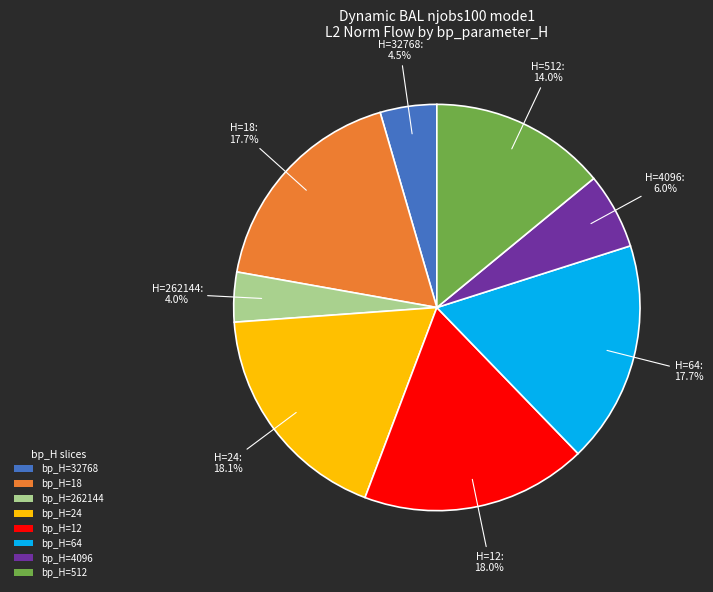

Is there a majority slice in this chart?

No